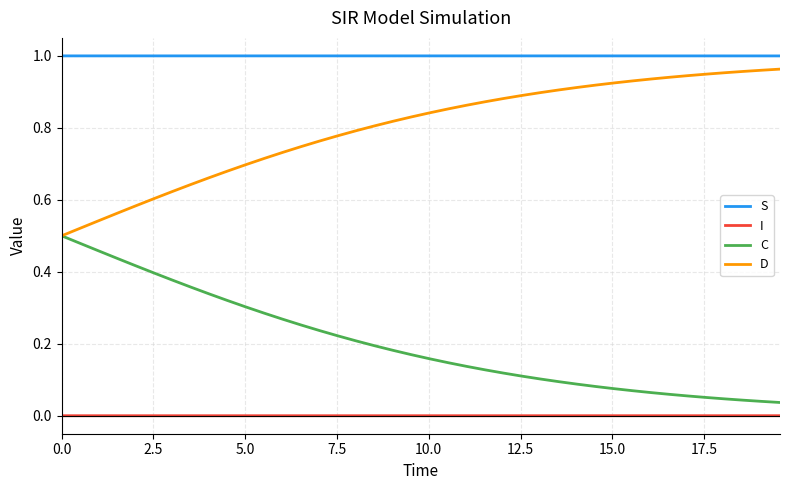

Which series has the largest total across all categories?

S